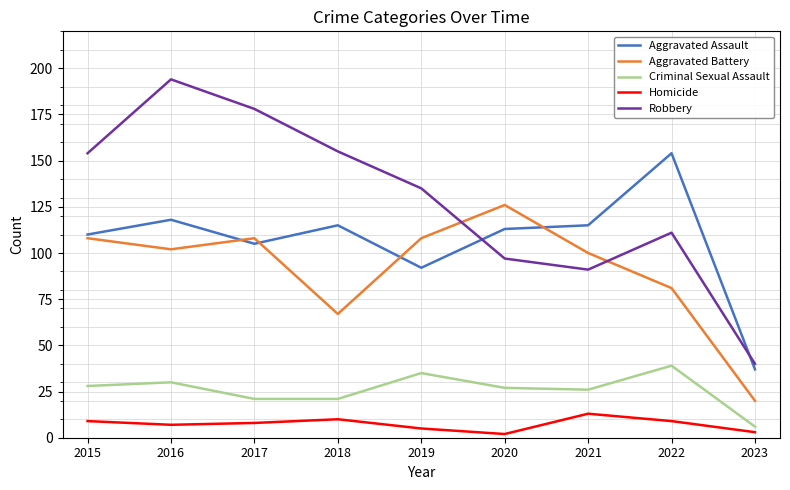

At which category is the sum across all series the highest?

2016